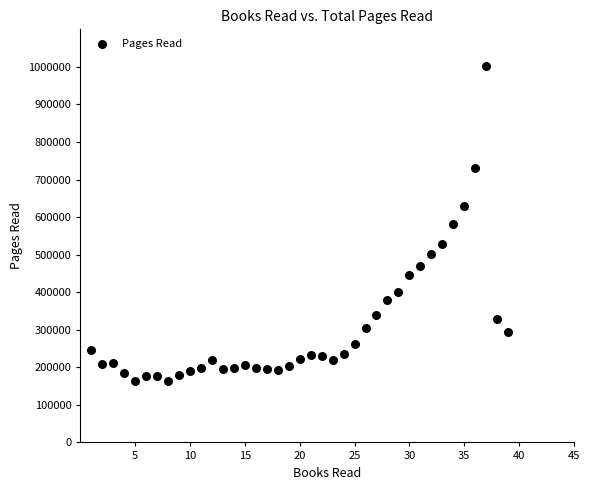

What is the range of Y values (max minus min)?

839535.7